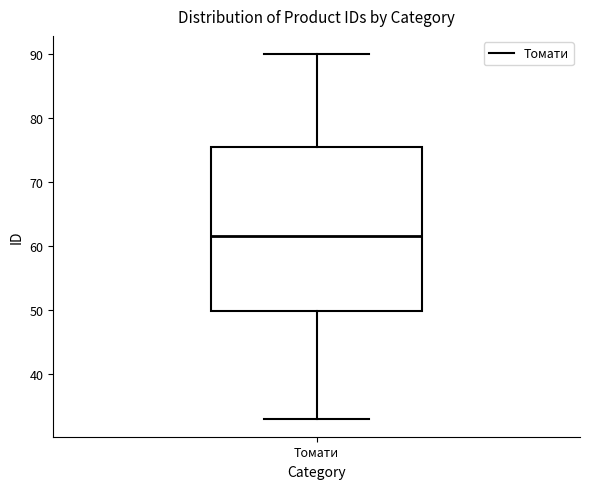

Transcribe this box plot: give where the median line is, the range the box spans, and where the two whiskers end, as read against the y-axis. The values are not printed on the chart, so give them approximately, as read against the axis.

median 62, box 50 to 76, whiskers 33 to 90